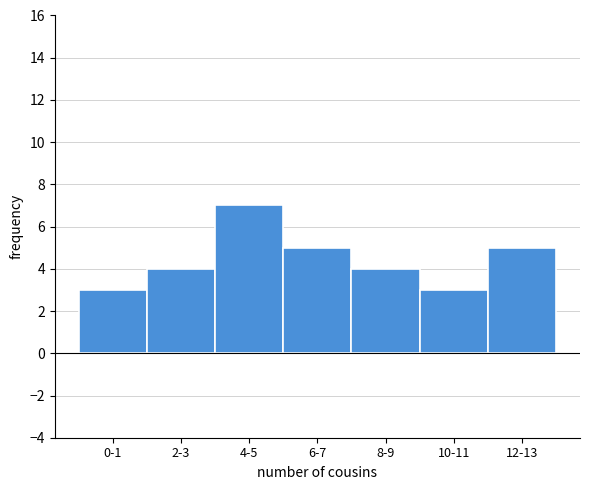

Reading left to right, list all the values displayed in this chart.

0-1=3	2-3=4	4-5=7	6-7=5	8-9=4	10-11=3	12-13=5